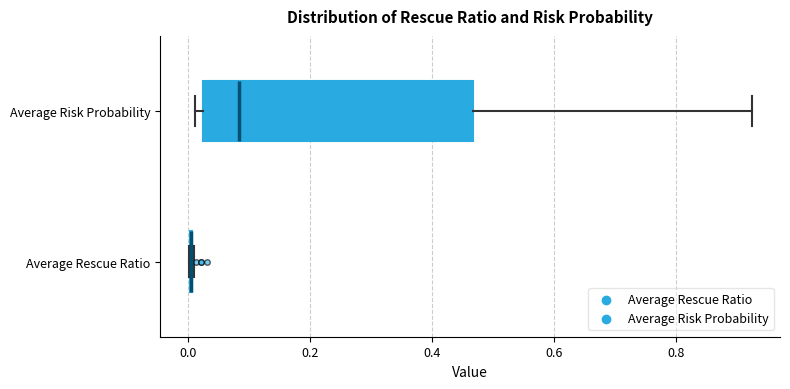

Which box is the widest, from its left edge to its right edge?

Average Risk Probability